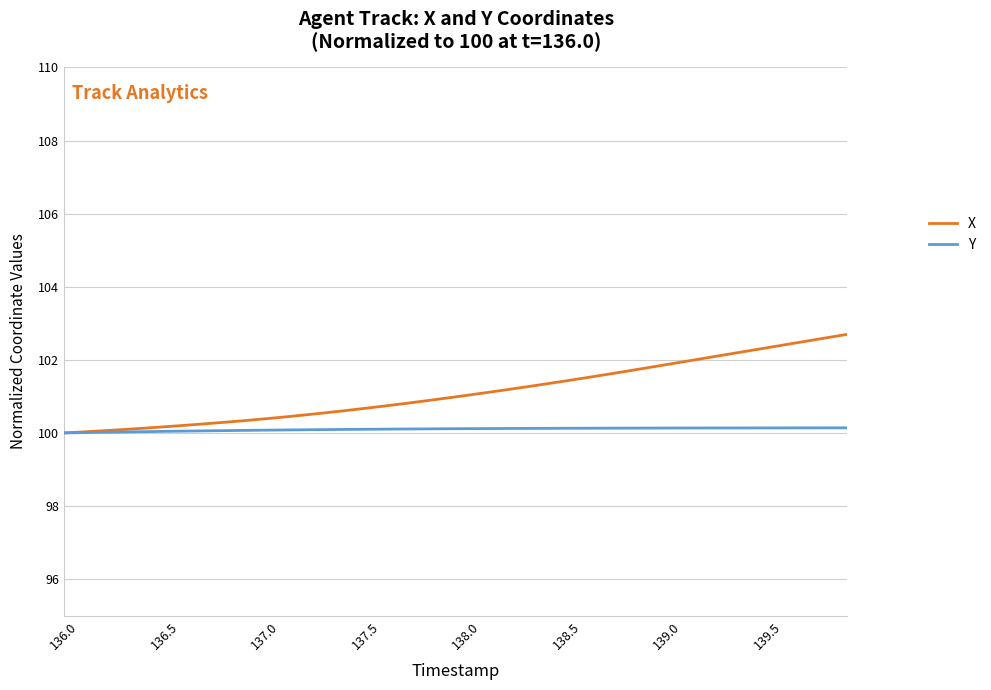

What is the average value of the Y series?

100.1